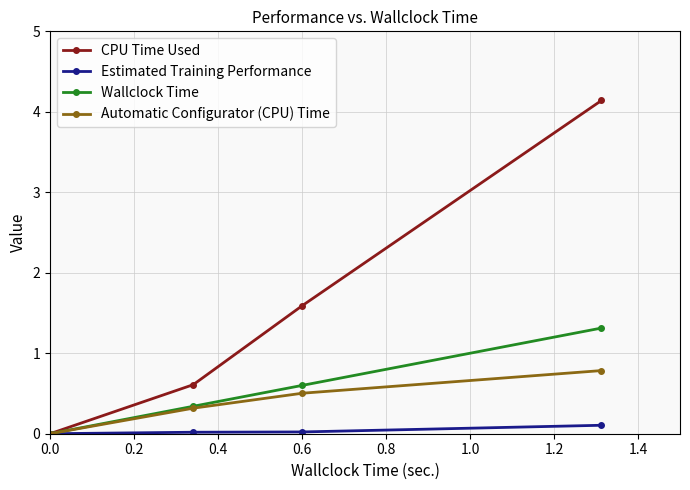

Which series has the widest spread of values?

CPU Time Used